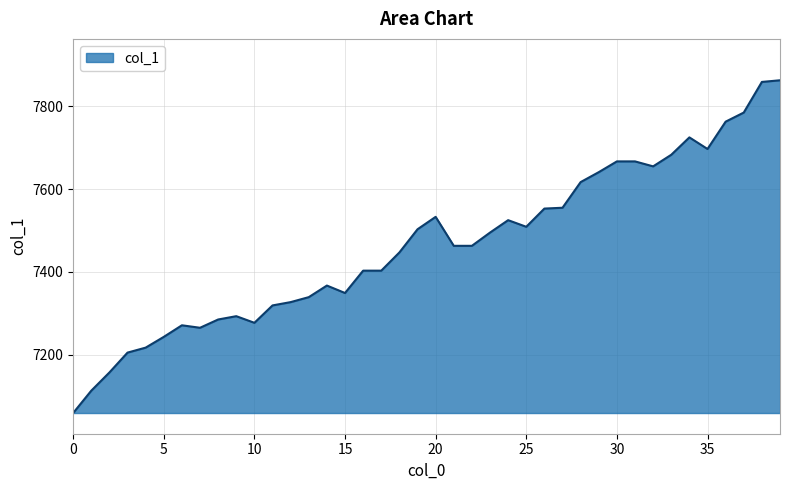

What is the difference between the maximum and second lowest values?

750